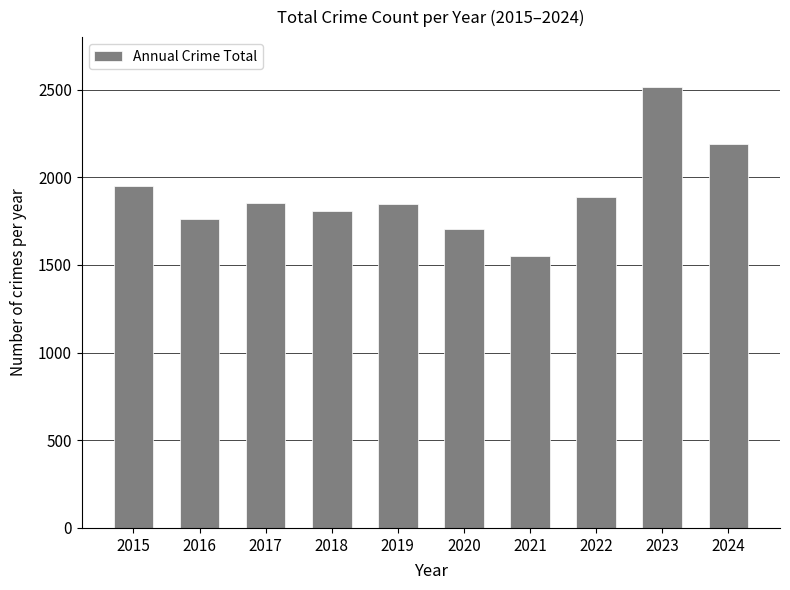

How many values are below 1852?

5